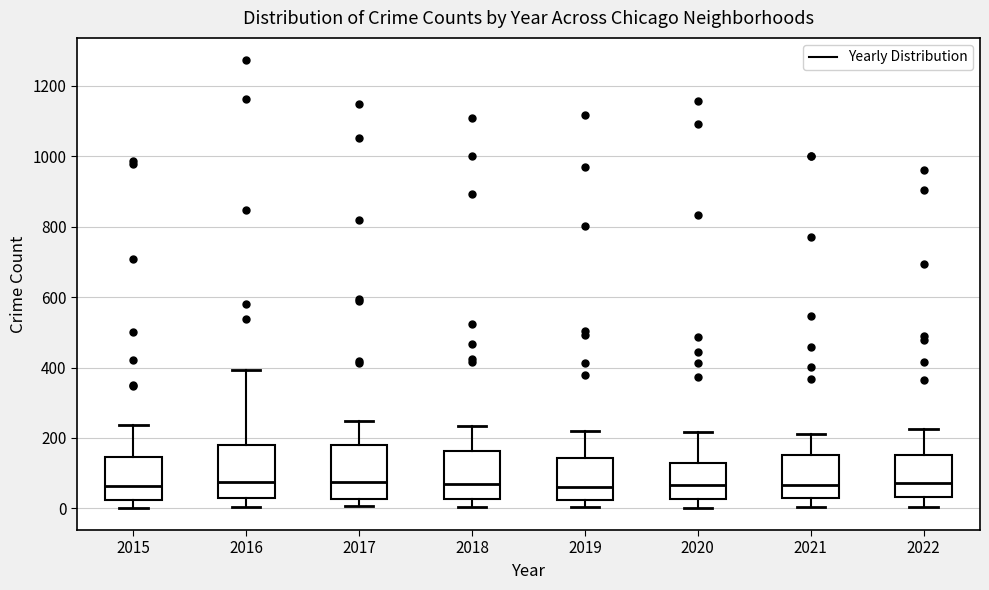

Reading left to right, transcribe this box plot: for each box, give where its median line is, the range the box spans, and where its two whiskers end, as read against the y-axis. The values are not printed on the chart, so give them approximately, as read against the axis.

2015: median 60, box 20 to 140, whiskers 0 to 240
2016: median 80, box 20 to 180, whiskers 0 to 400
2017: median 80, box 20 to 180, whiskers 0 to 240
2018: median 60, box 20 to 160, whiskers 0 to 240
2019: median 60, box 20 to 140, whiskers 0 to 220
2020: median 60, box 20 to 120, whiskers 0 to 220
2021: median 60, box 40 to 160, whiskers 0 to 220
2022: median 80, box 40 to 160, whiskers 0 to 220